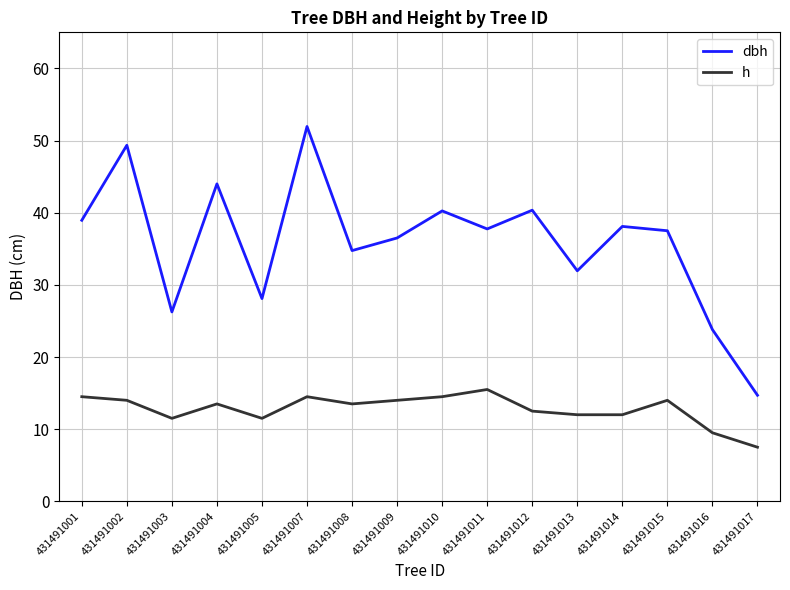

The h series shows 19.8 at 431491009. True or false?

False